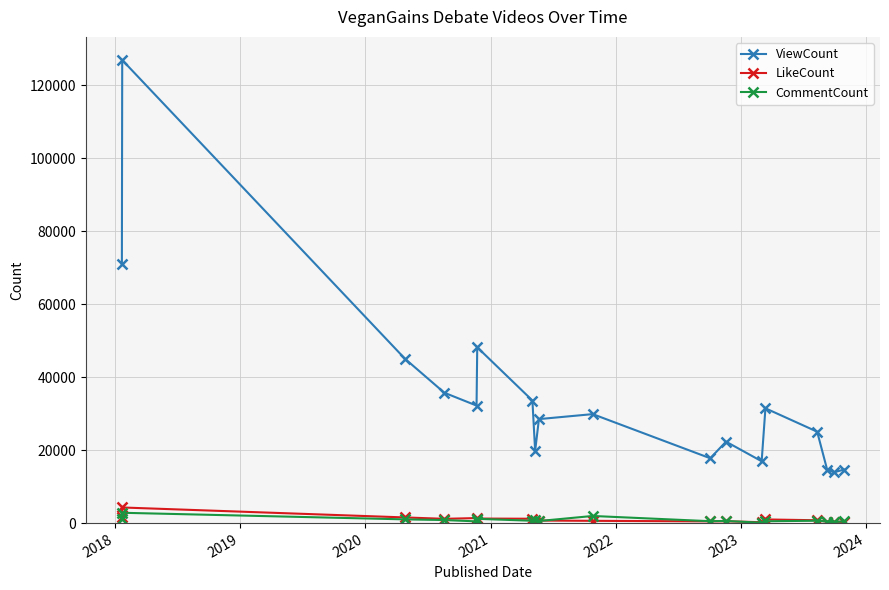

What is the maximum value for CommentCount?

2831